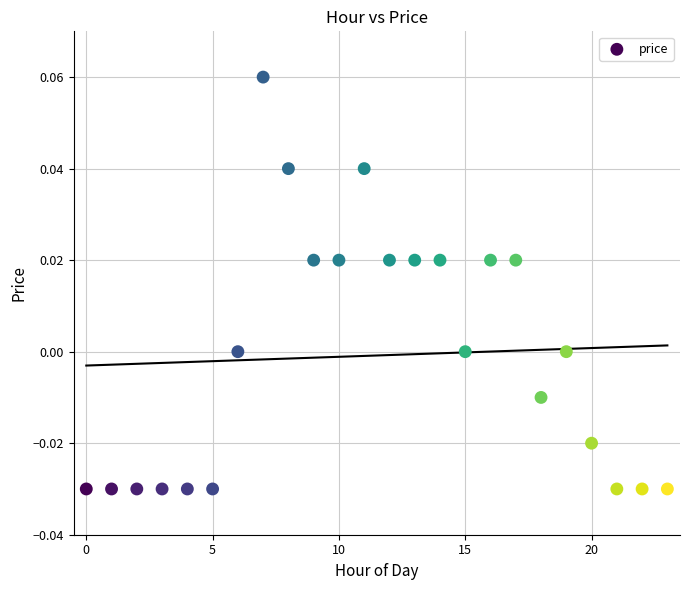

How many data points are displayed?

24